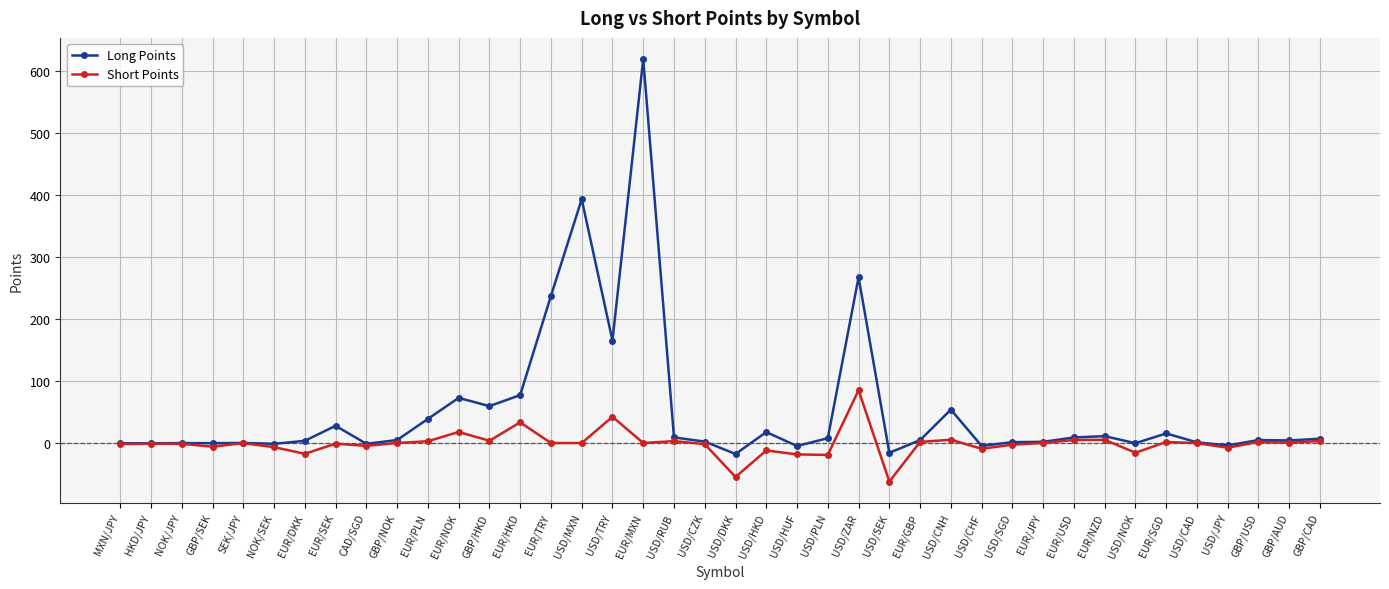

Which label corresponds to the smallest value in the chart?

USD/SEK